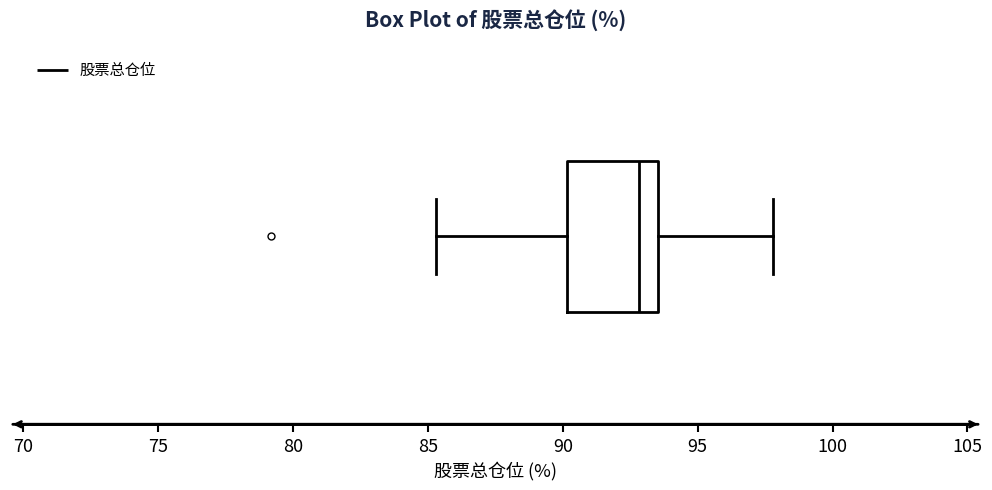

Read this box plot against the x-axis: the position of the median line, the range covered by the box, and the ends of both whiskers. The values are not printed on the chart, so give them approximately, as read against the axis.

median 93.0, box 90.0 to 93.5, whiskers 85.5 to 98.0